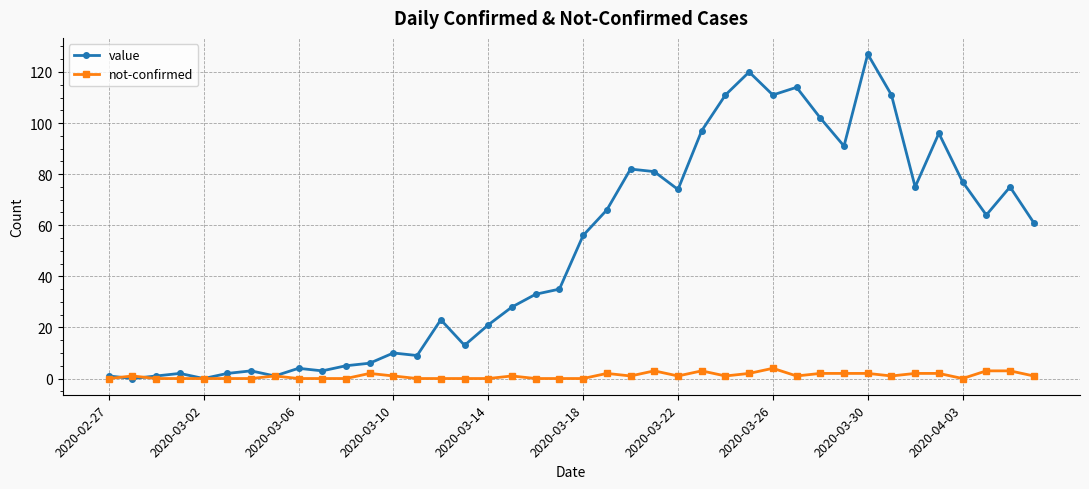

Which series has the widest spread of values?

value